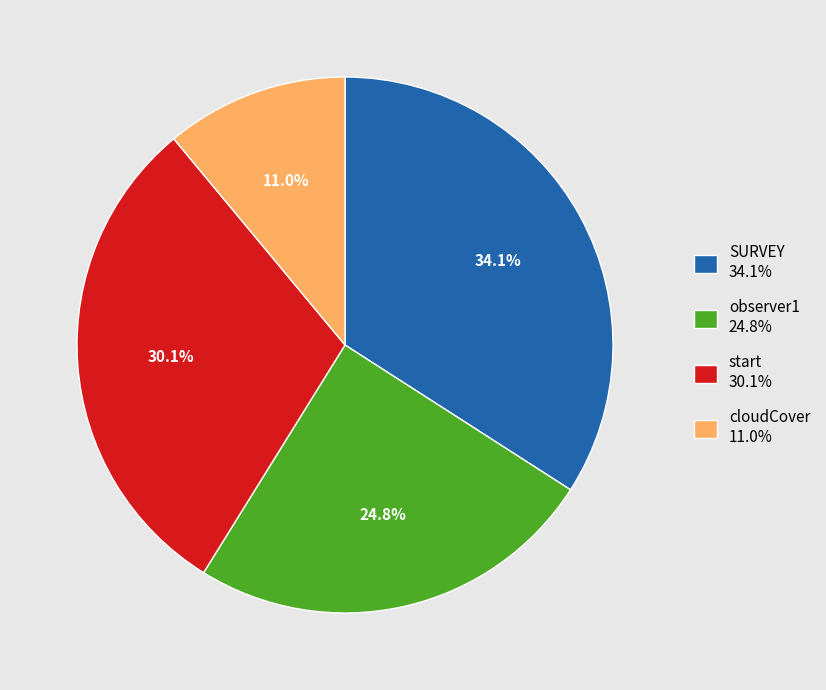

What percentage do cloudCover and observer1 together represent?

35.8%